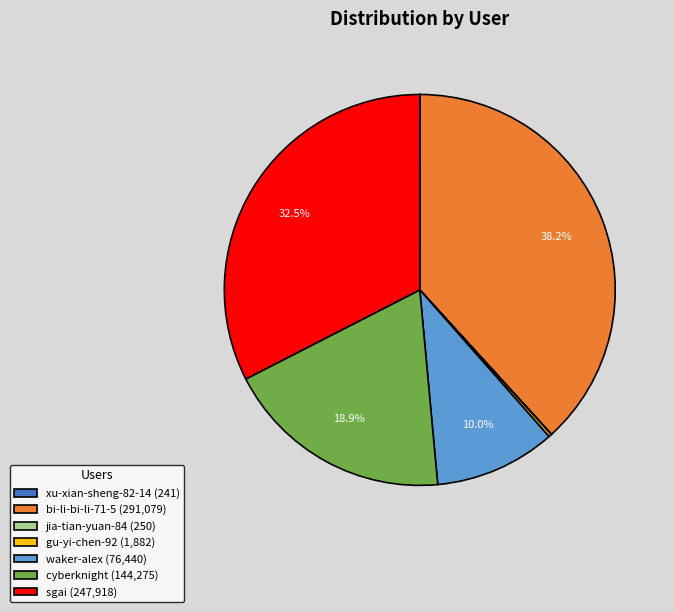

What portion of the pie excludes waker-alex (76,440)?

90.0%